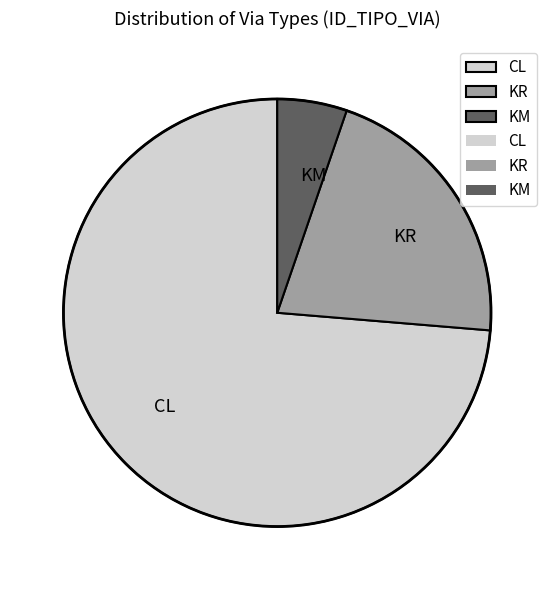

How many slices are in this pie chart?

3